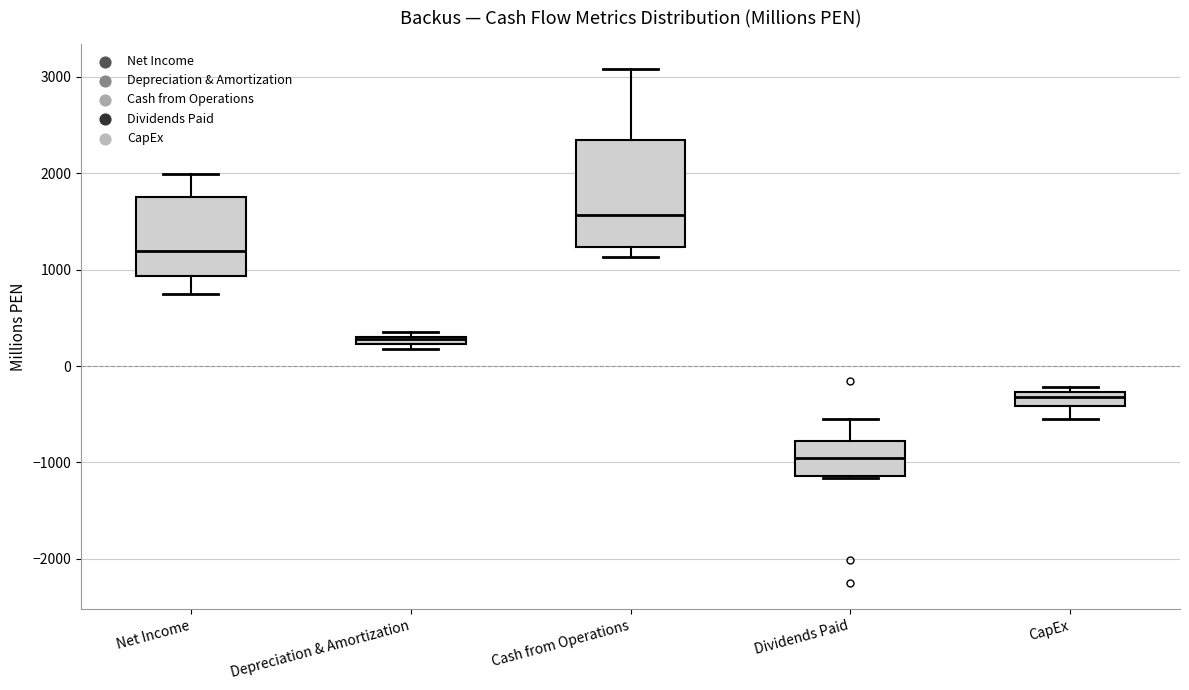

Where is the upper edge of the box for Dividends Paid on the y-axis? The values are not printed on the chart, so give them approximately, as read against the axis.

-800